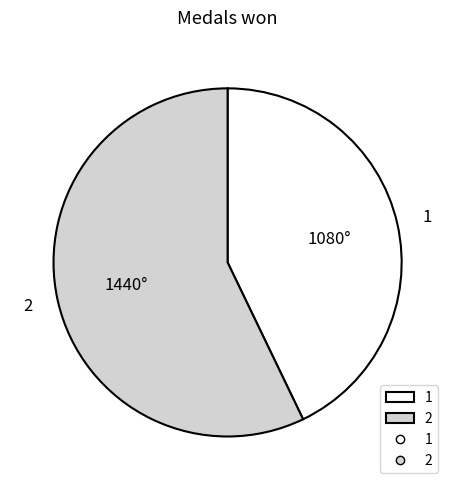

Rank the categories by value from lowest to highest.

1, 2